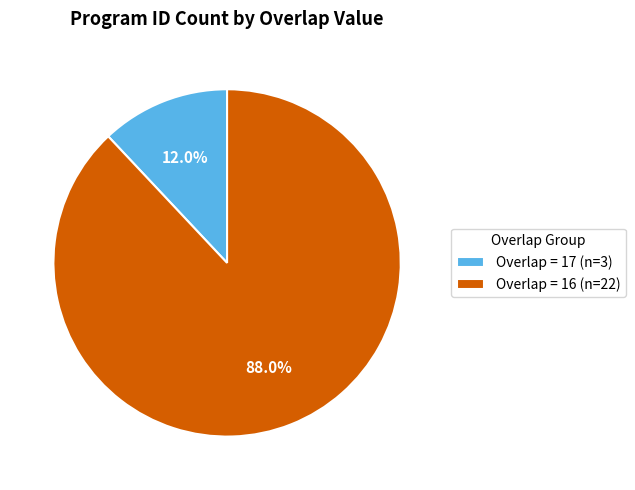

Is Overlap = 16 (n=22) the majority of the pie?

Yes